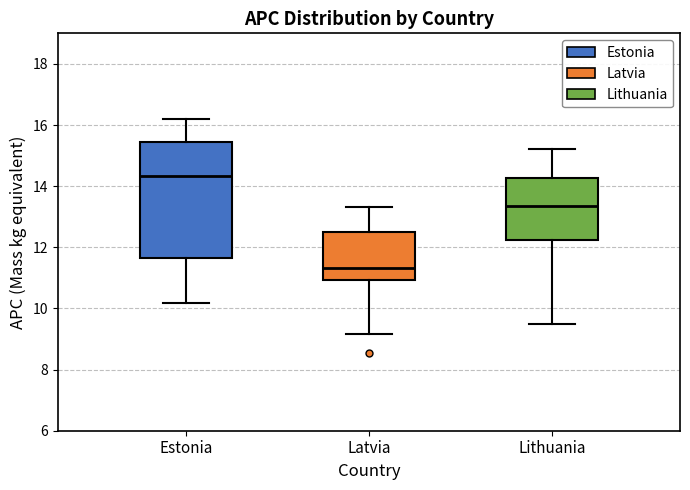

Which box has the lowest median line?

Latvia